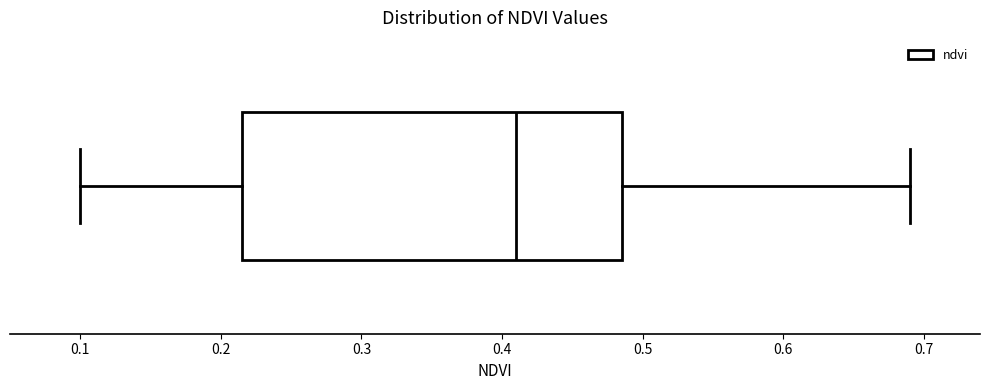

Where does the left whisker of the box end on the x-axis? The values are not printed on the chart, so give them approximately, as read against the axis.

0.10